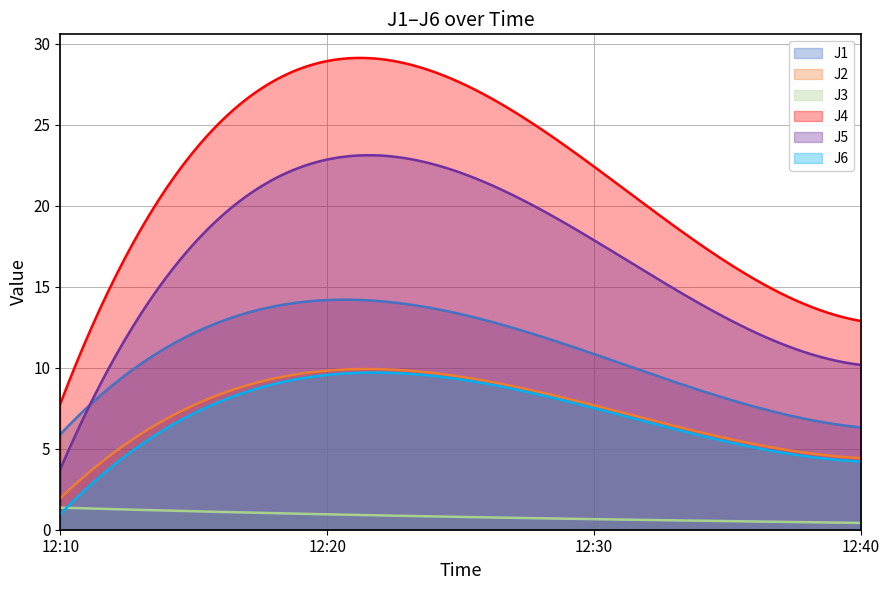

What is the sum of the J5 values at 12:10 and 12:20?

26.6